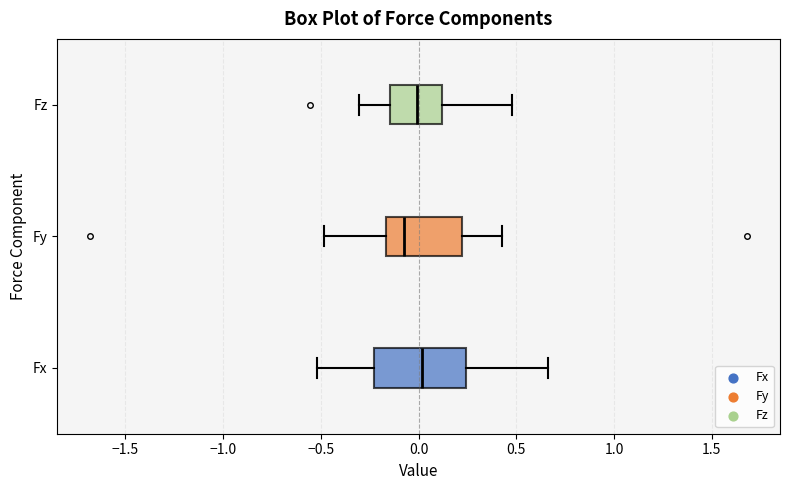

Reading bottom to top, read every box against the x-axis: the position of its median line, the range the box covers, and the ends of its whiskers. The values are not printed on the chart, so give them approximately, as read against the axis.

Fx: median 0.00, box -0.25 to 0.25, whiskers -0.50 to 0.65
Fy: median -0.10, box -0.15 to 0.20, whiskers -0.50 to 0.45
Fz: median 0.00, box -0.15 to 0.10, whiskers -0.30 to 0.50